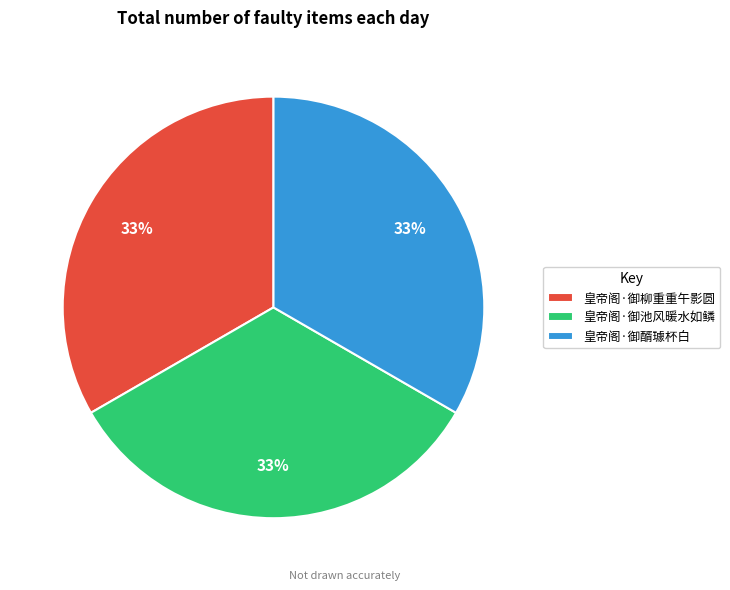

Do 皇帝阁·御醑璩杯白 and 皇帝阁·御柳重重午影圆 together represent more than half of the pie?

Yes